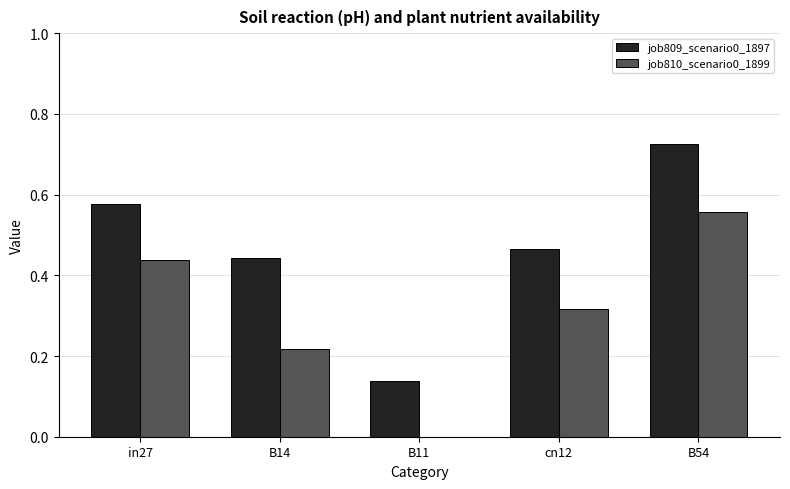

Which series changed the most between in27 and B54?

job809_scenario0_1897